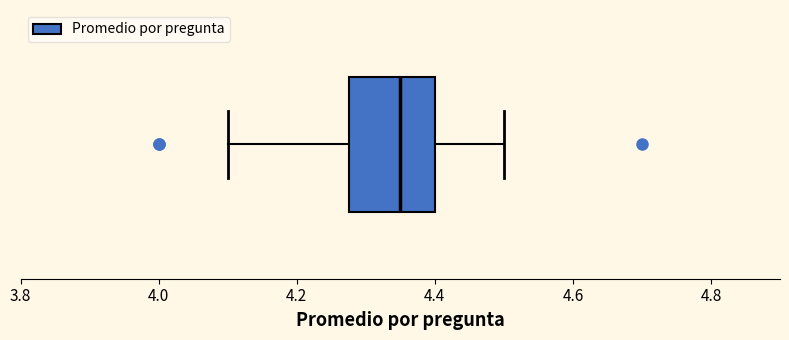

Transcribe this box plot: give where the median line is, the range the box spans, and where the two whiskers end, as read against the x-axis. The values are not printed on the chart, so give them approximately, as read against the axis.

median 4.36, box 4.28 to 4.40, whiskers 4.10 to 4.50